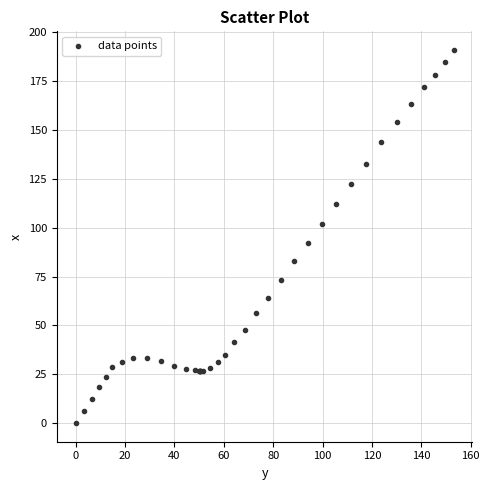

What Y value in the scatter plot is closest to 95?

92.0